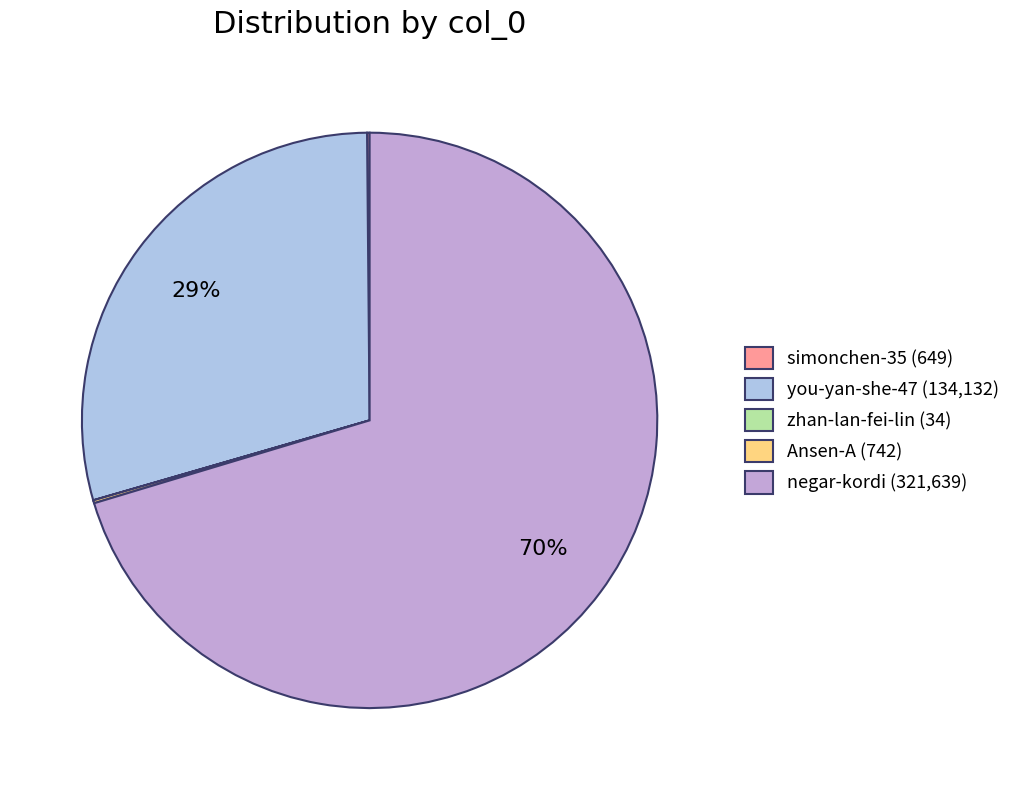

The you-yan-she-47 (134,132) slice represents 29% of the pie. True or false?

True